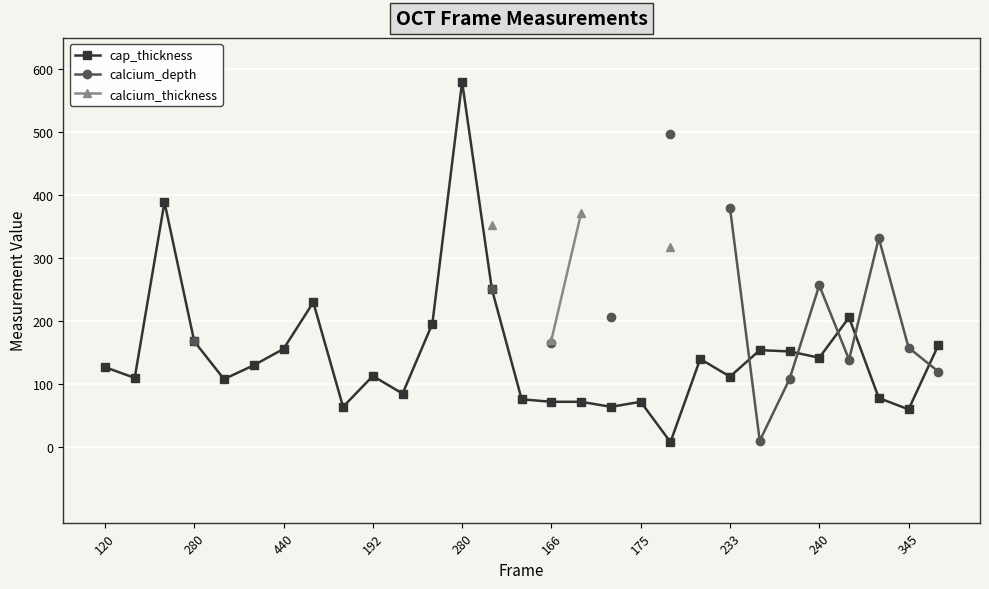

True or false: cap_thickness and calcium_thickness cross at least once.

False